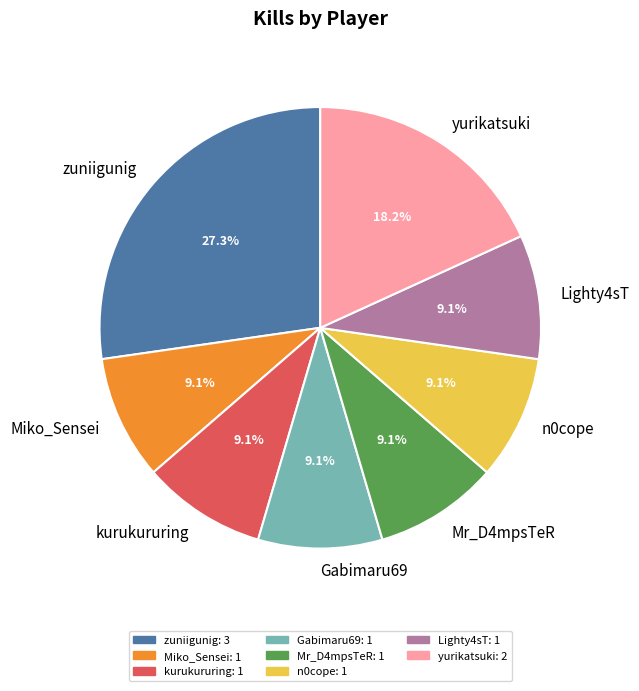

Count the number of slices in the pie.

8